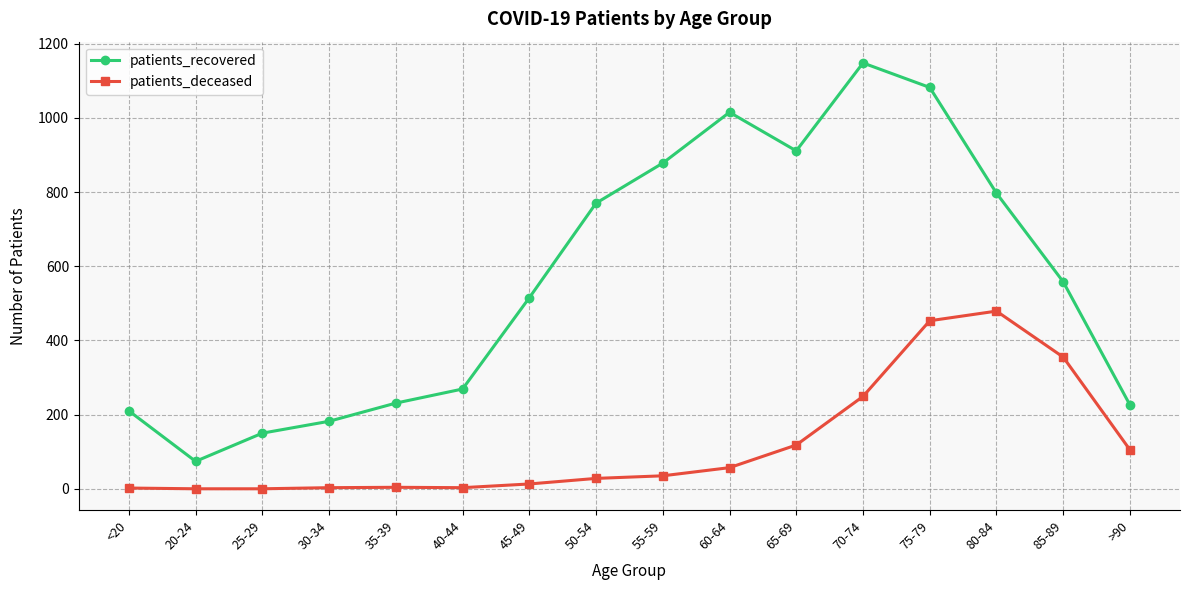

True or false: patients_deceased and patients_recovered cross at least once.

False